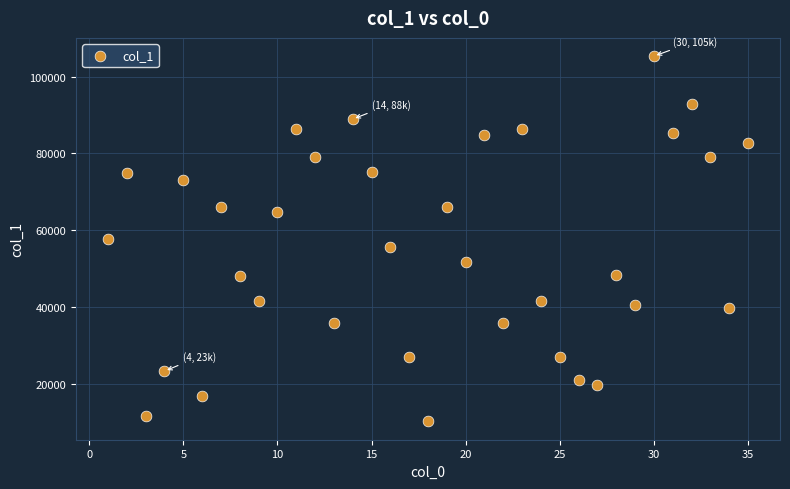

What is the range of Y values (max minus min)?

95049